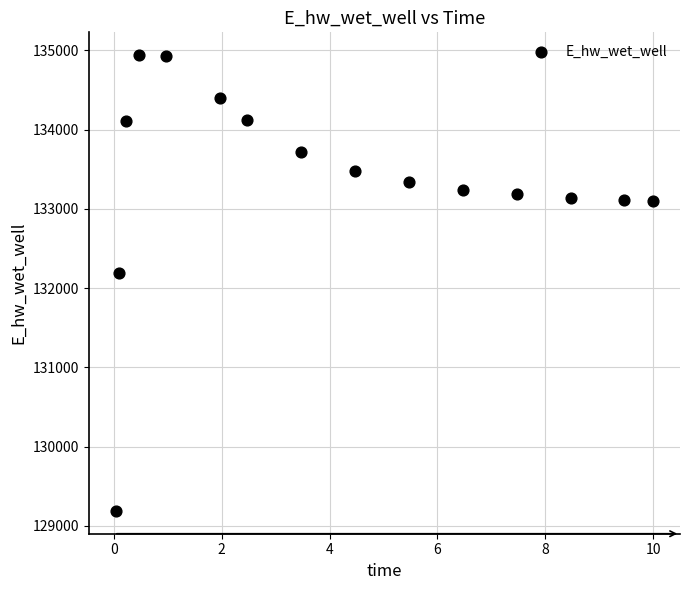

What is the range of Y values (max minus min)?

5754.0